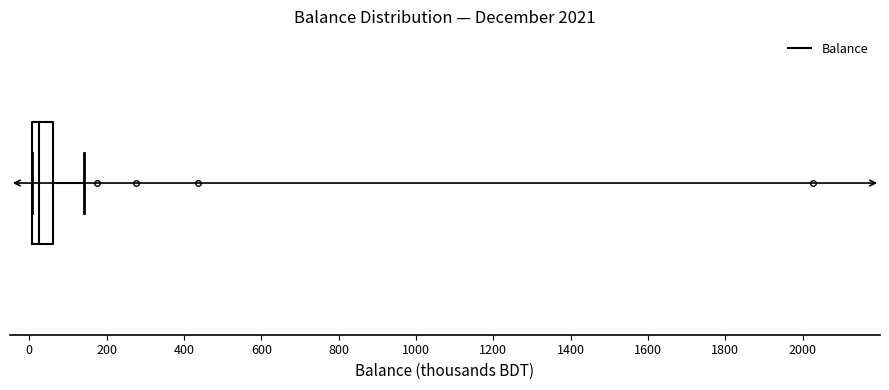

Where does the median line of the box sit on the x-axis? The values are not printed on the chart, so give them approximately, as read against the axis.

20